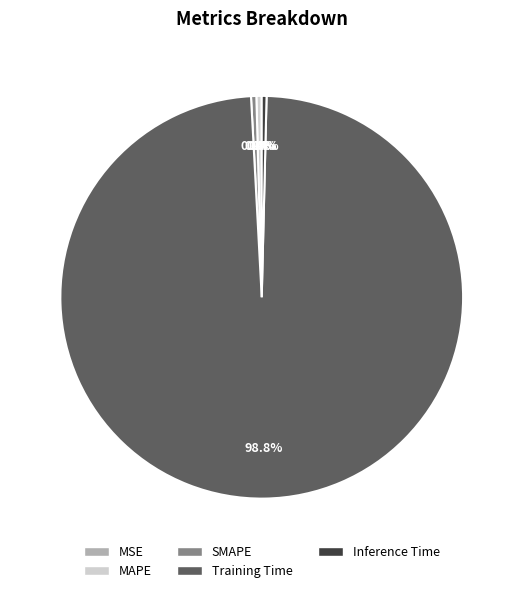

What percentage do Inference Time and SMAPE together represent?

0.8%